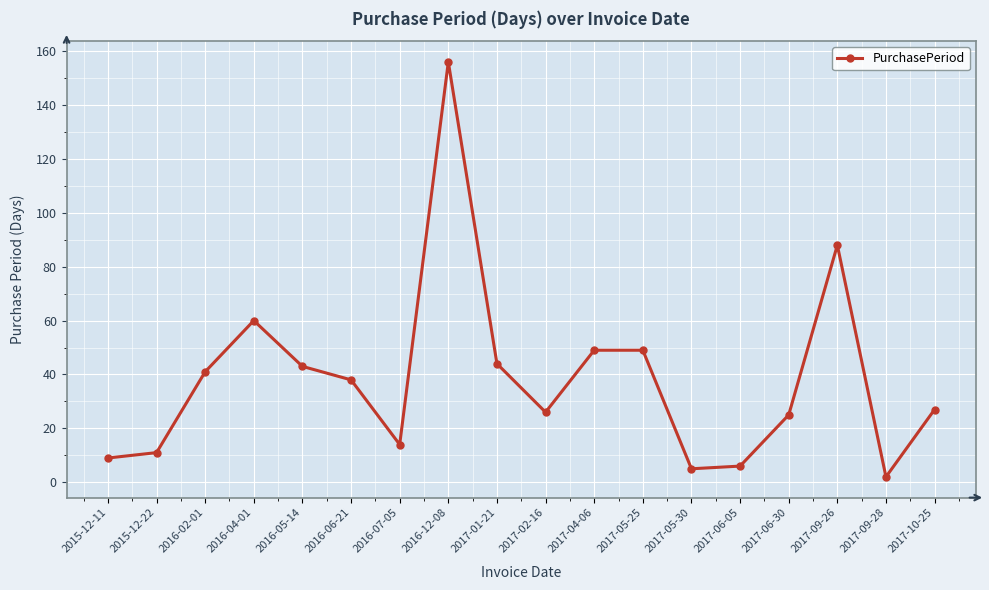

What is the difference between the second highest and second lowest values?

83